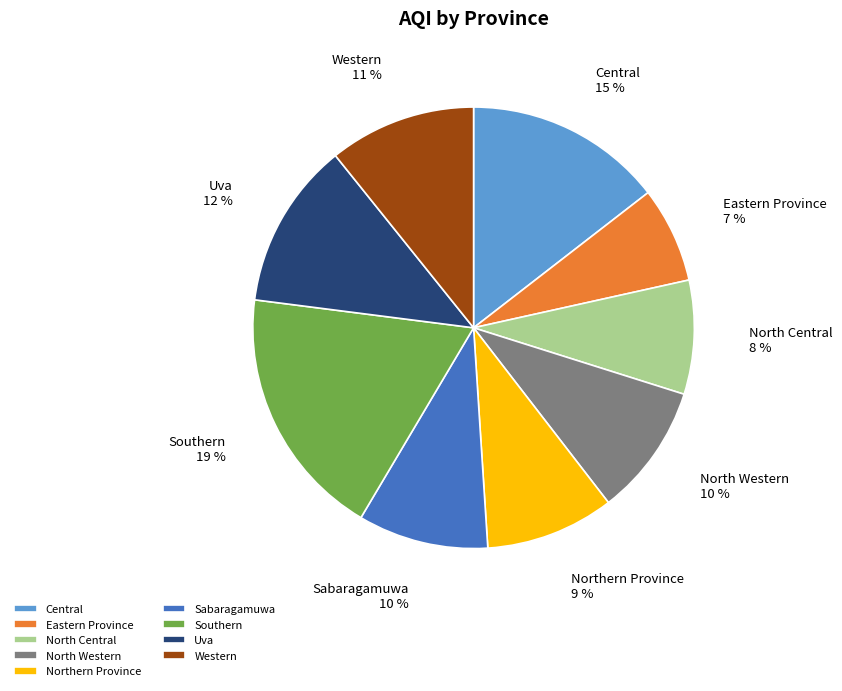

To the nearest percent, what is the combined percentage of Uva and North Western?

22%